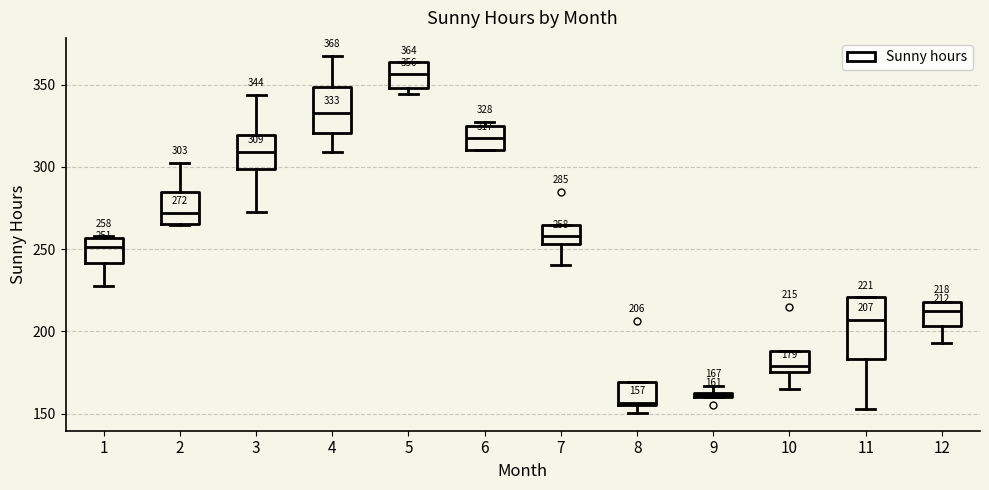

Comparing the boxes themselves (not the whiskers), which one is the tallest?

11